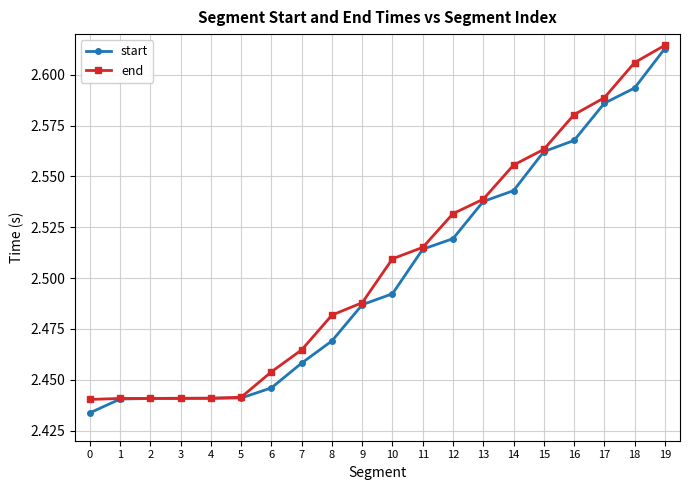

What are all the series names shown in the legend?

start, end